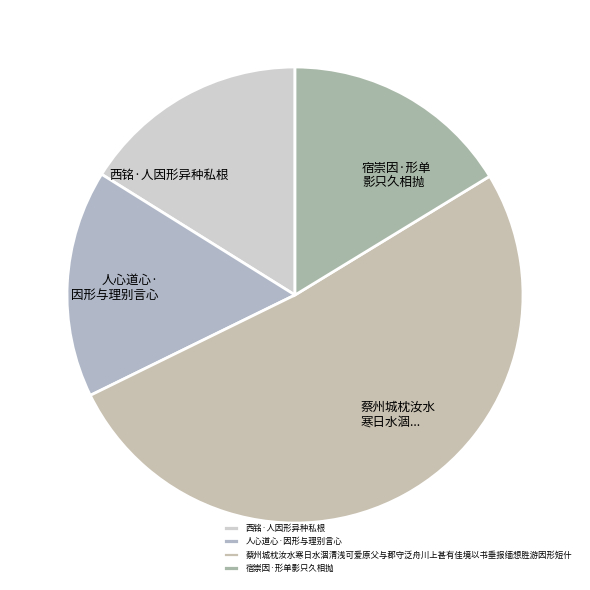

Combined, do 西铭·人因形异种私根 and 人心道心·因形与理别言心 account for over 50%?

No